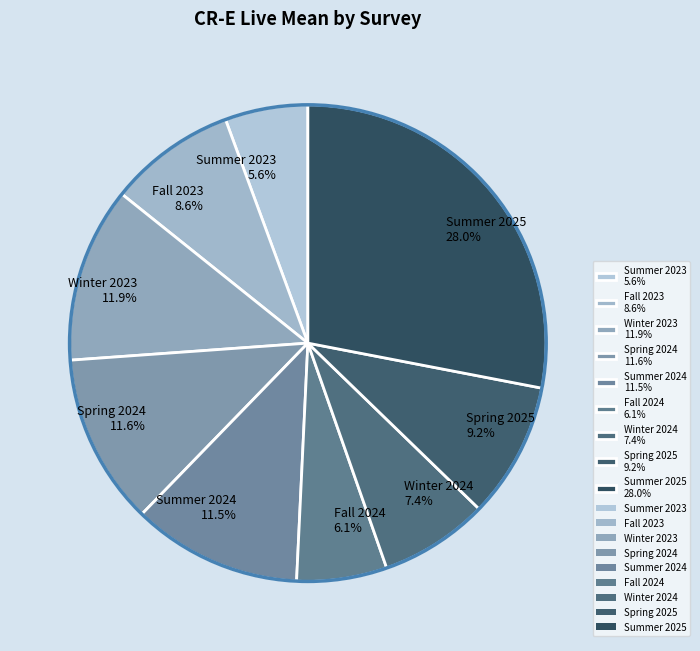

True or false: Fall 2024 accounts for 6% of the total.

True